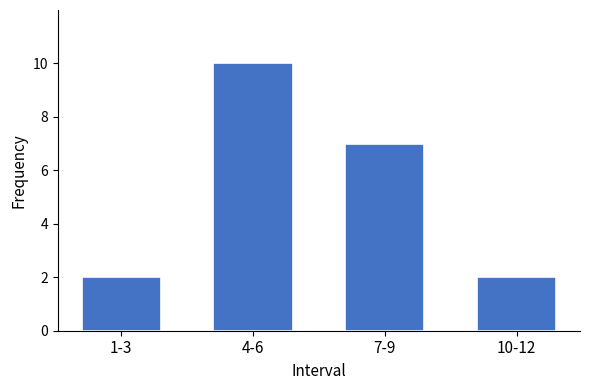

Reading right to left, transcribe all the data shown in this chart.

2	7	10	2